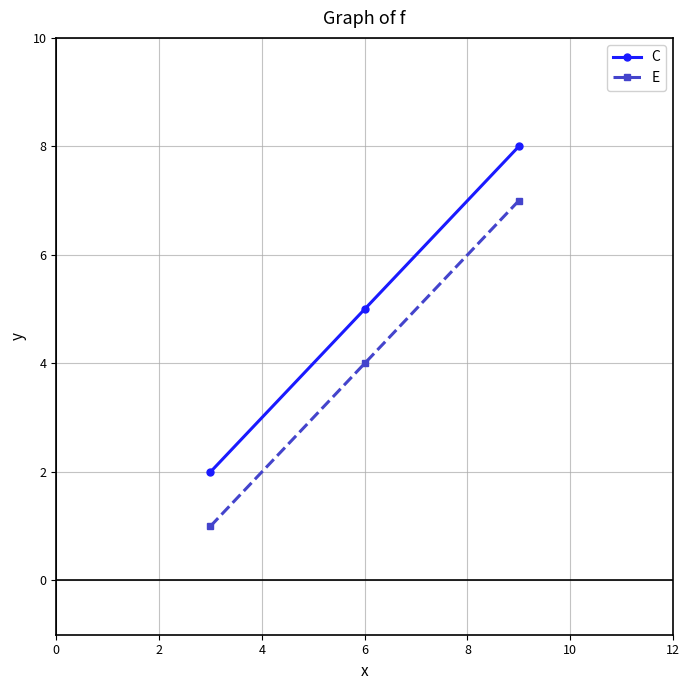

What is the greatest value displayed?

8